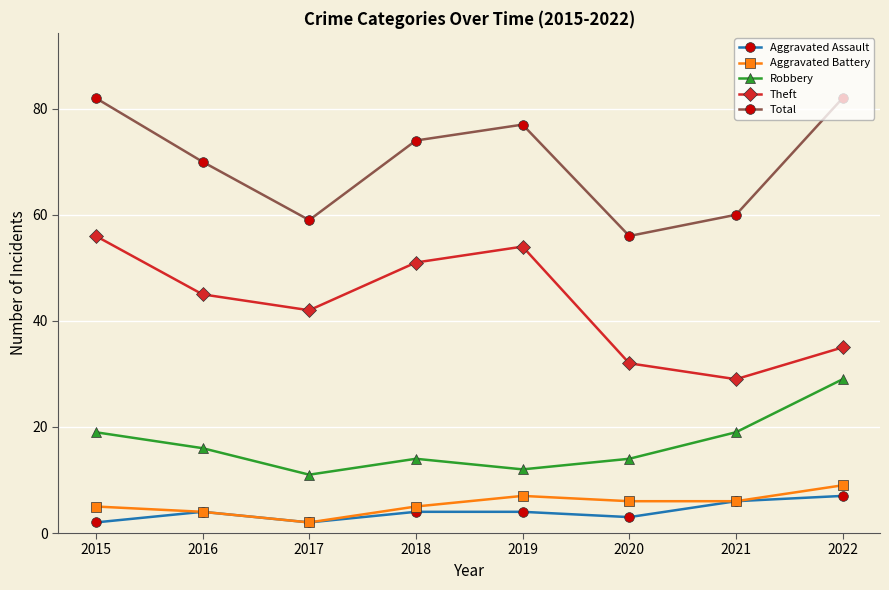

What is the approximate value of Aggravated Assault at 2017?

2